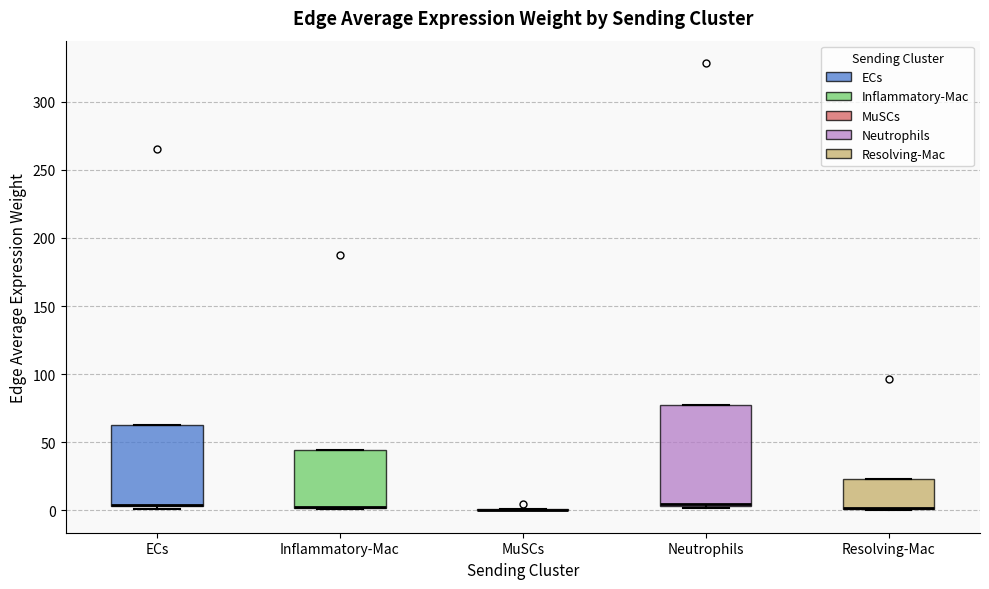

Reading left to right, transcribe this box plot: for each box, give where its median line is, the range the box spans, and where its two whiskers end, as read against the y-axis. The values are not printed on the chart, so give them approximately, as read against the axis.

ECs: median 5 (drawn on the box's lower edge), box 5 to 60, whiskers 0 to 60
Inflammatory-Mac: median 5 (drawn on the box's lower edge), box 0 to 45, whiskers 0 to 45
MuSCs: box collapsed to a line at 0, whiskers 0 to 0
Neutrophils: median 5 (drawn on the box's lower edge), box 5 to 75, whiskers 0 to 75
Resolving-Mac: median 0 (drawn on the box's lower edge), box 0 to 25, whiskers 0 to 25